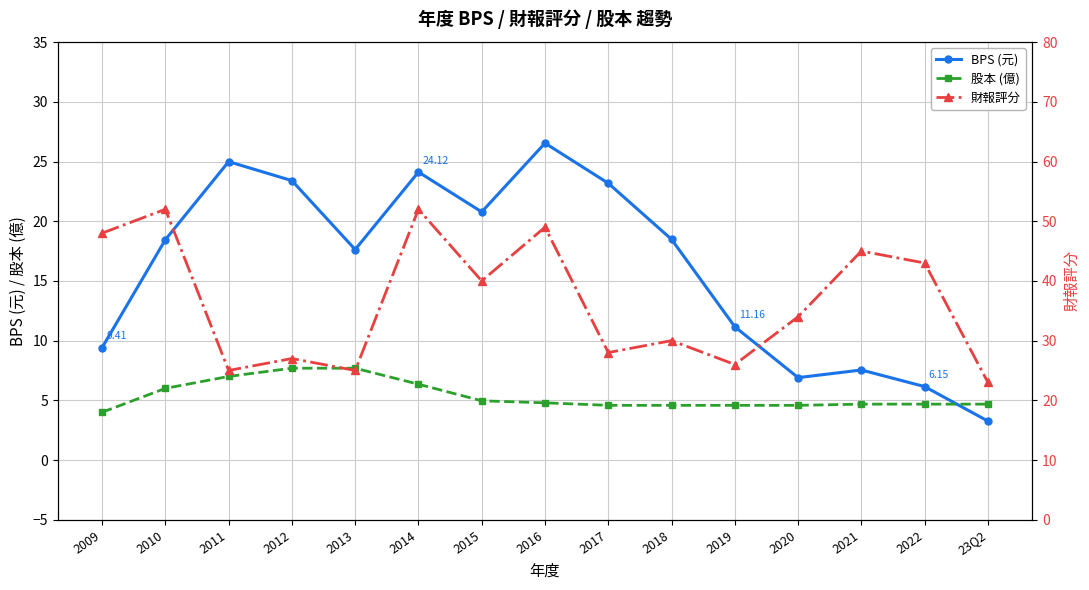

What is the total value across all series at 2019?

41.7